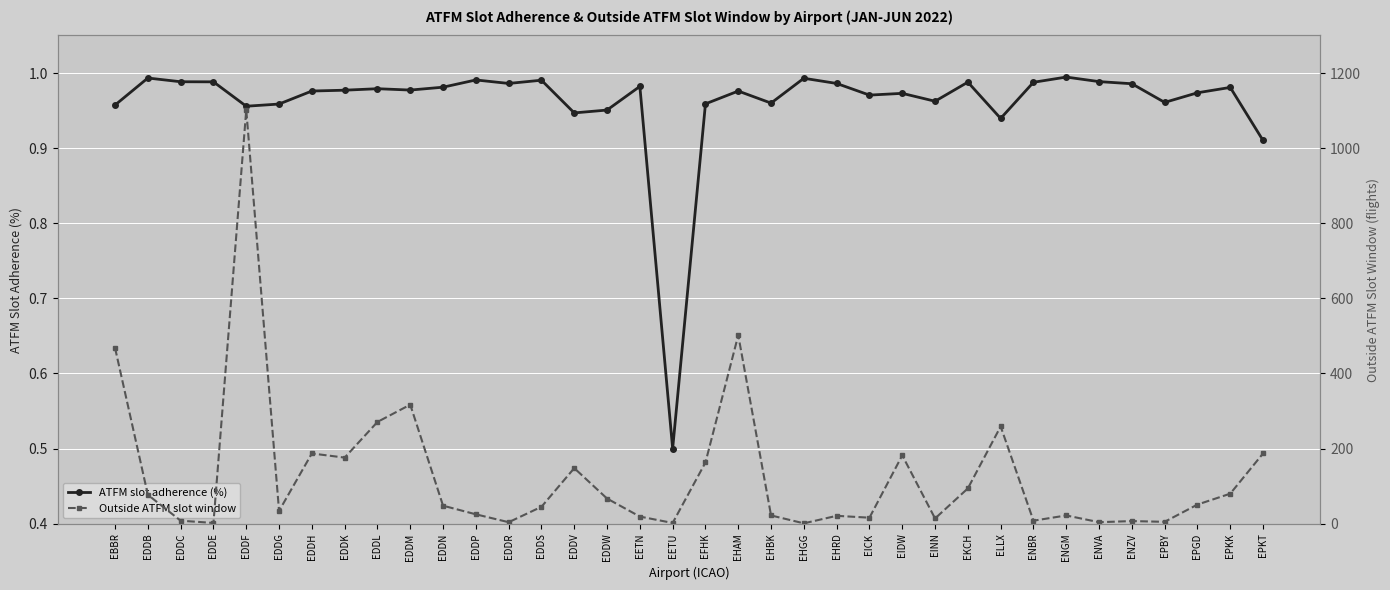

Which has a higher value, EHRD or EDDB?

EDDB